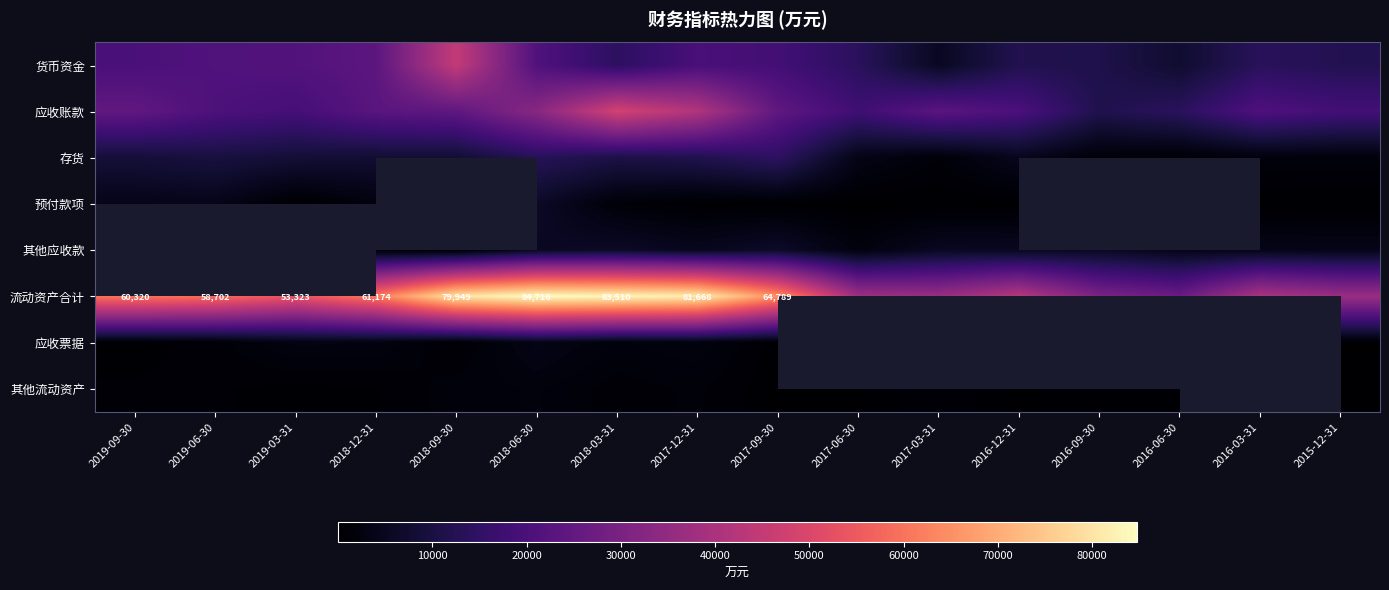

The value of 流动资产合计 at 2017-09-30 is 64789. True or false?

True